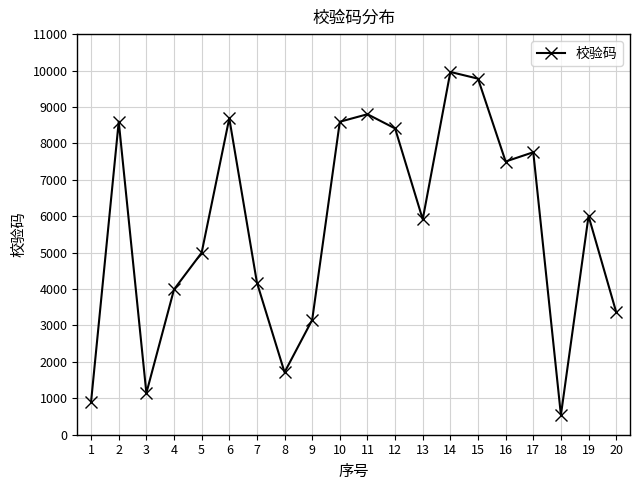

How many points are lower than both their immediate neighbors (excluding endpoints)?

5